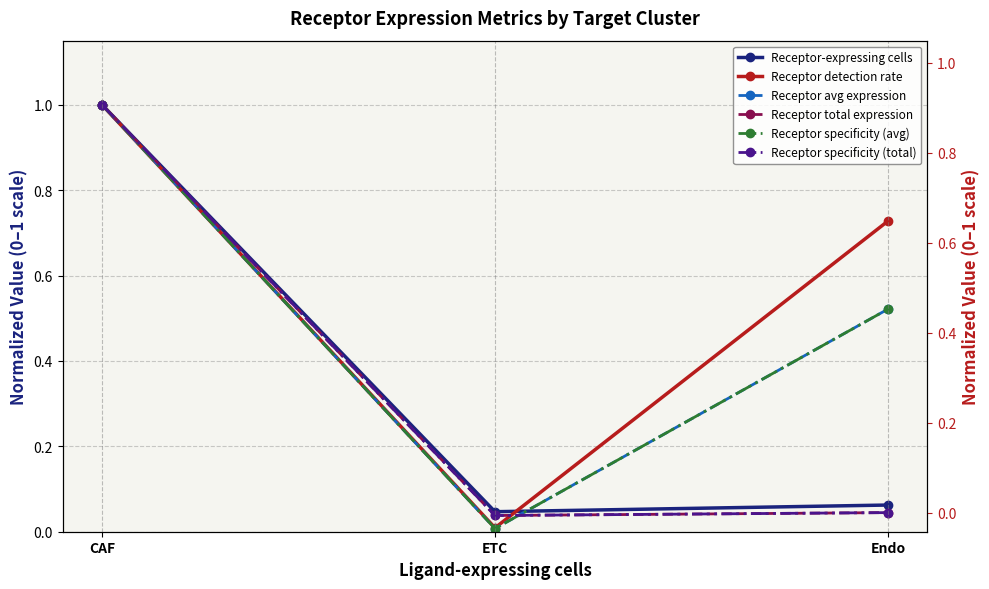

What is the value of the Receptor specificity (avg) point at the 3rd from the left?

0.5